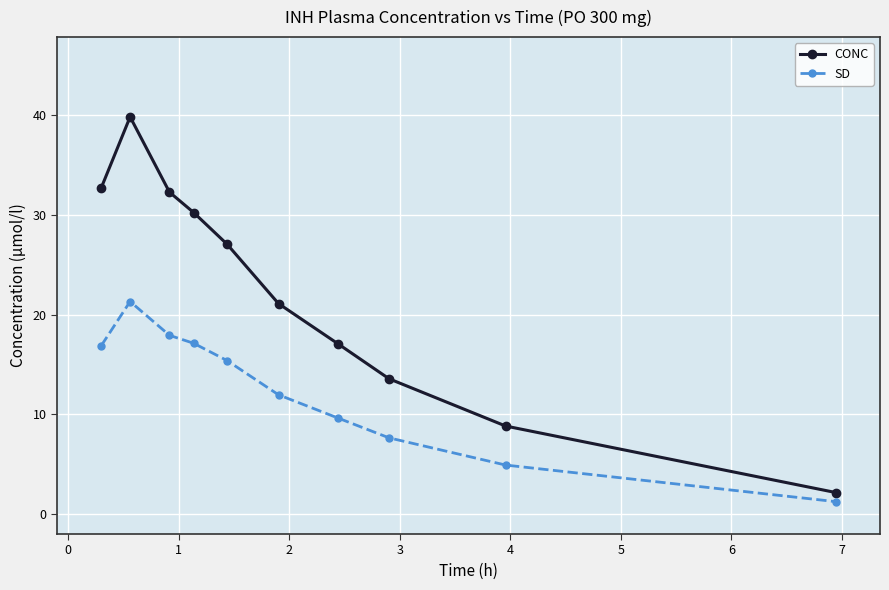

Which series has the largest range (max minus min)?

CONC